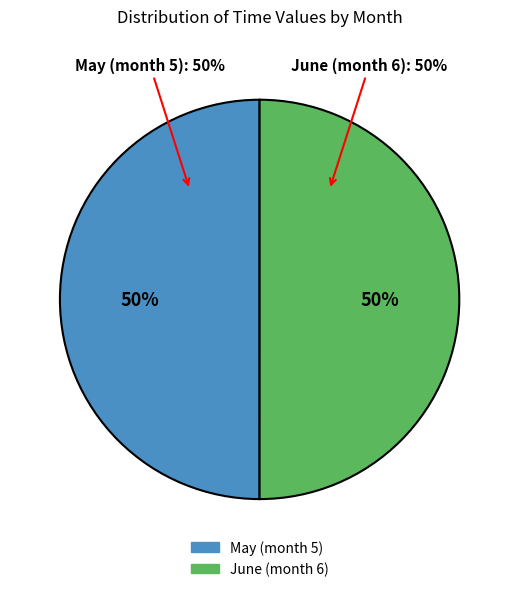

True or false: 6 accounts for 13% of the total.

False